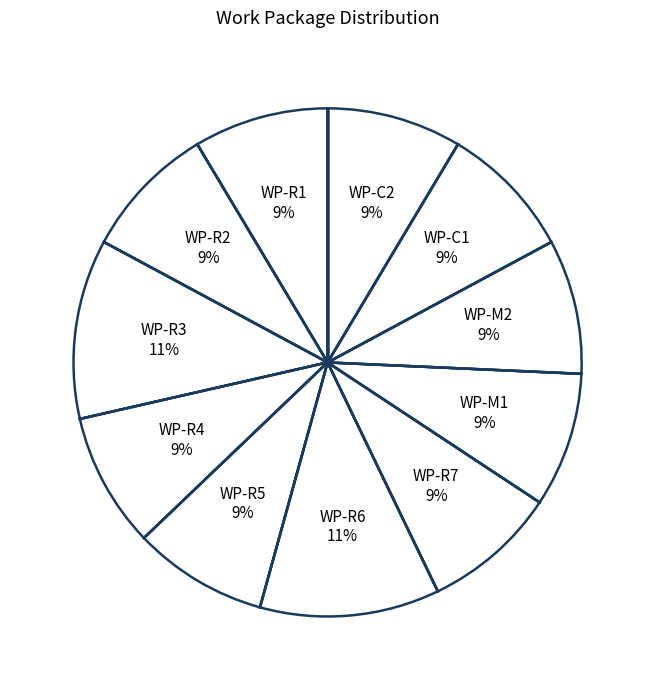

To the nearest percent, what percentage of the pie is WP-R7?

9%